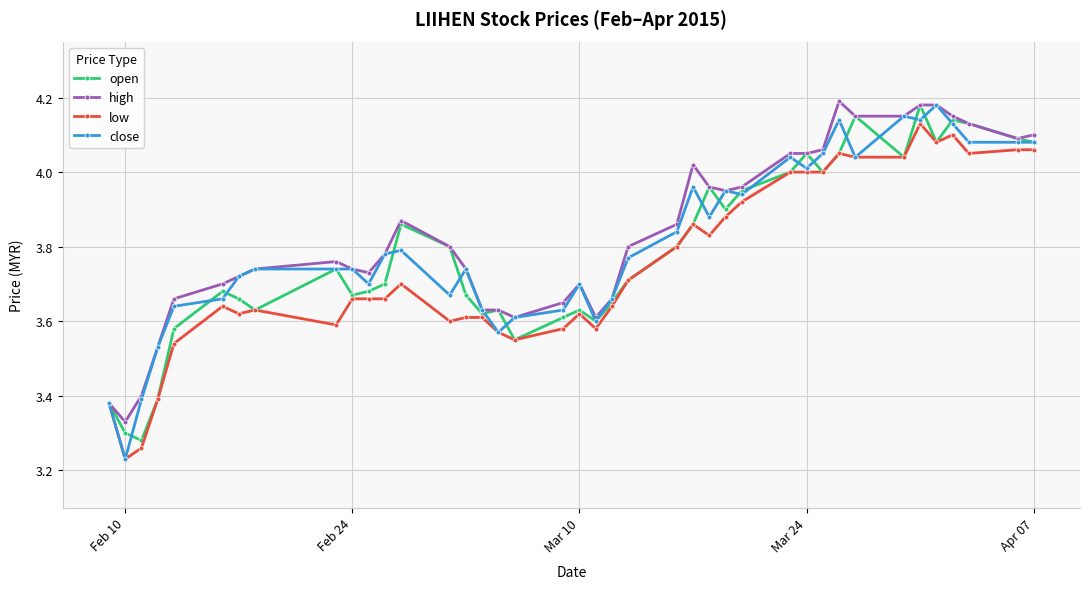

At how many categories does at least one series exceed 3?

40